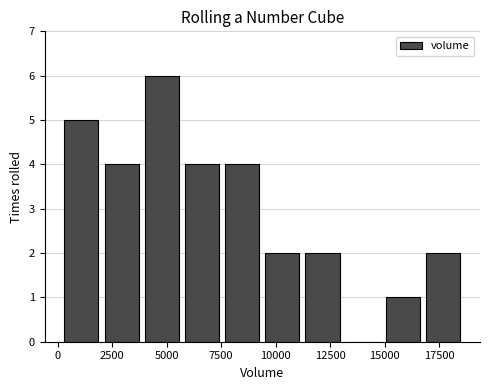

Read against the x-axis, roughly where is the centre of the tallest bar?

5000